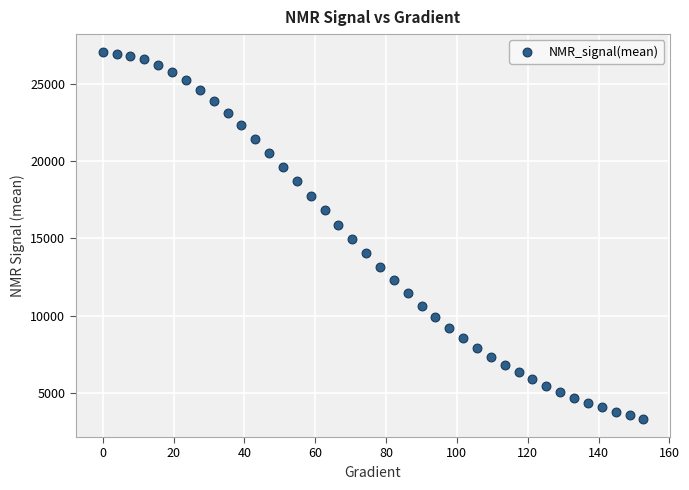

What is the range of X values (max minus min)?

152.6